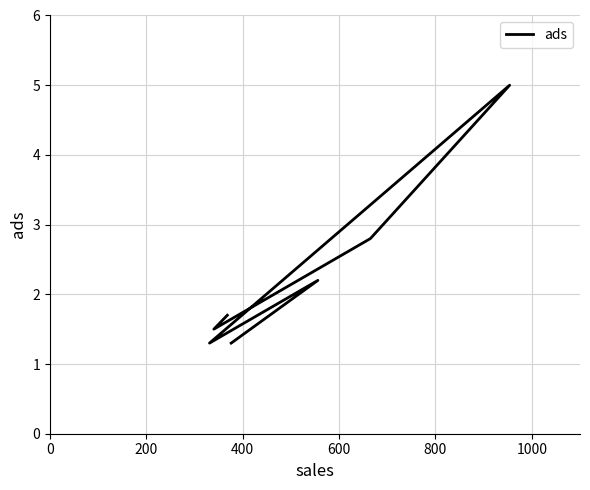

What is the average value?

2.3